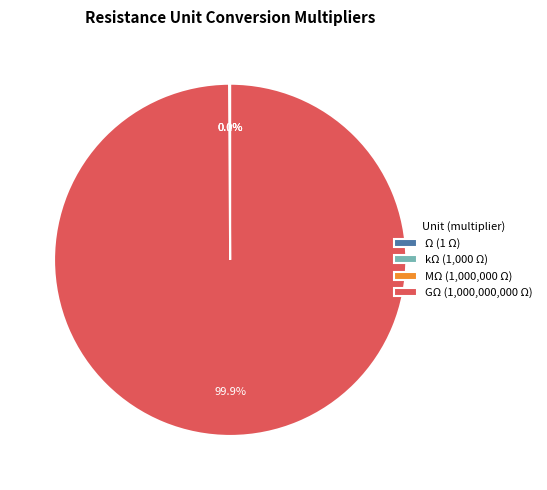

Is there a majority slice in this chart?

Yes